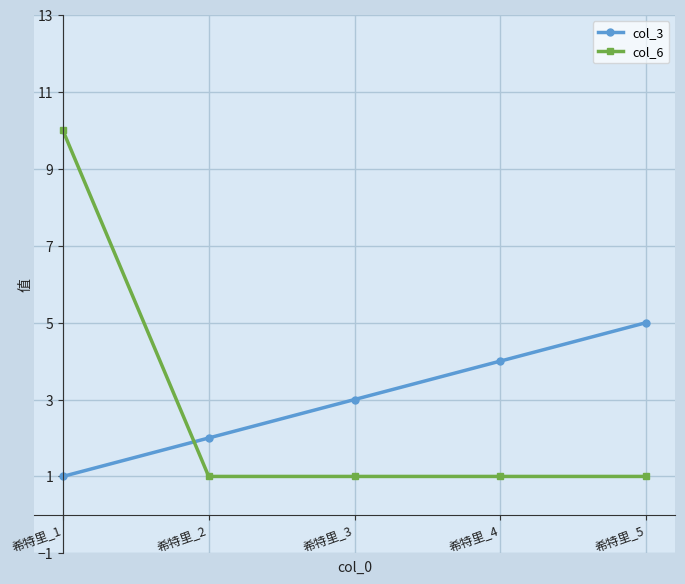

What is the sum of the col_3 values at 希特里_3 and 希特里_4?

7